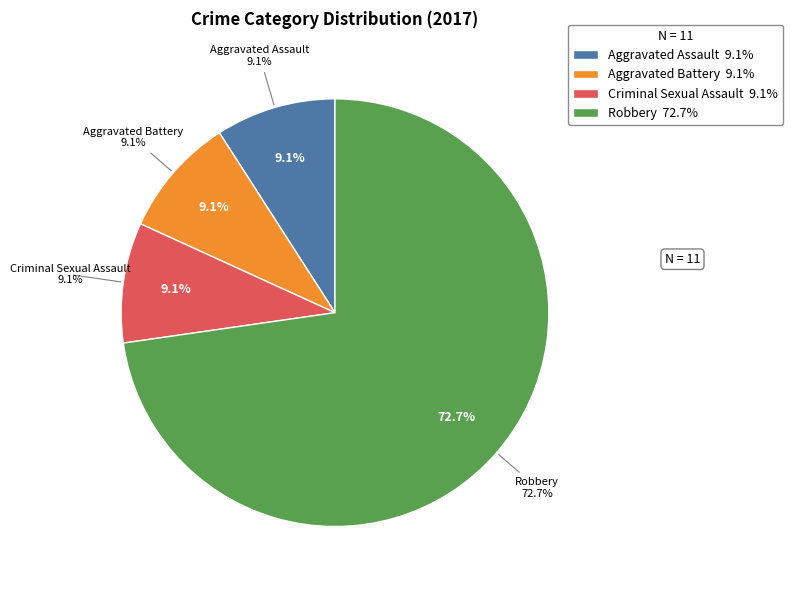

What portion of the pie excludes Robbery?

27.3%